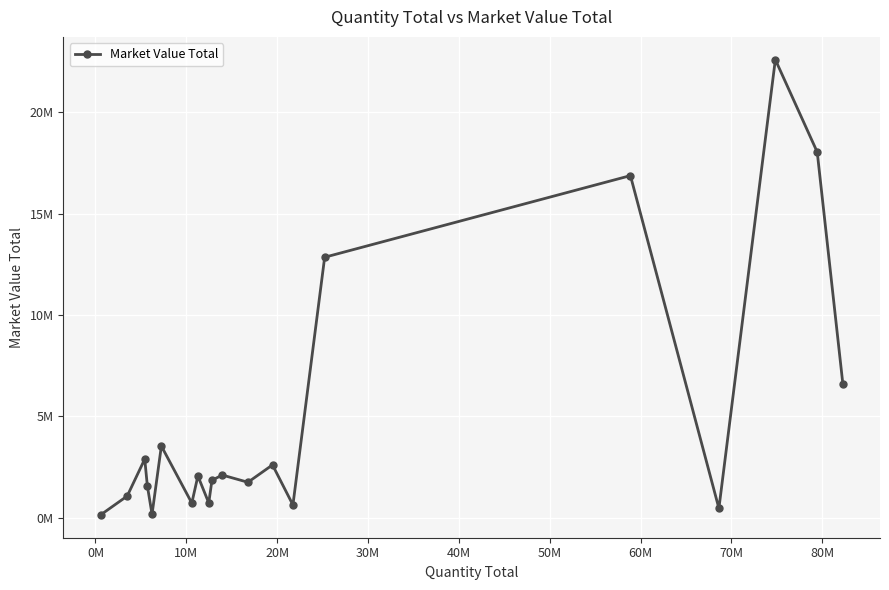

Is this an area chart (filled region under the line)?

No